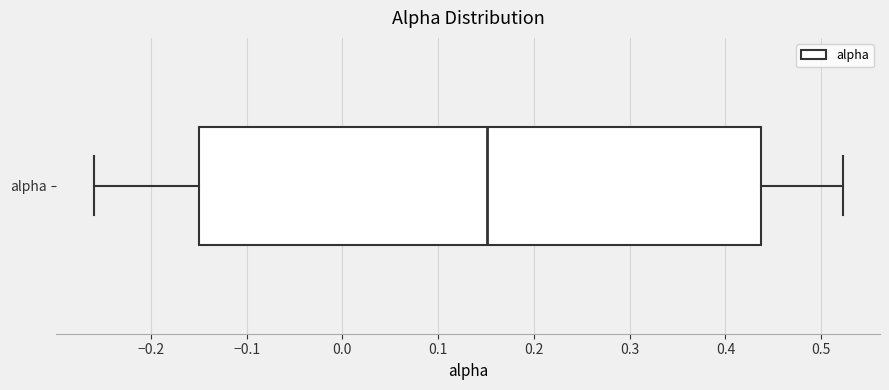

Read this box plot against the x-axis: the position of the median line, the range covered by the box, and the ends of both whiskers. The values are not printed on the chart, so give them approximately, as read against the axis.

median 0.15, box -0.15 to 0.44, whiskers -0.26 to 0.52